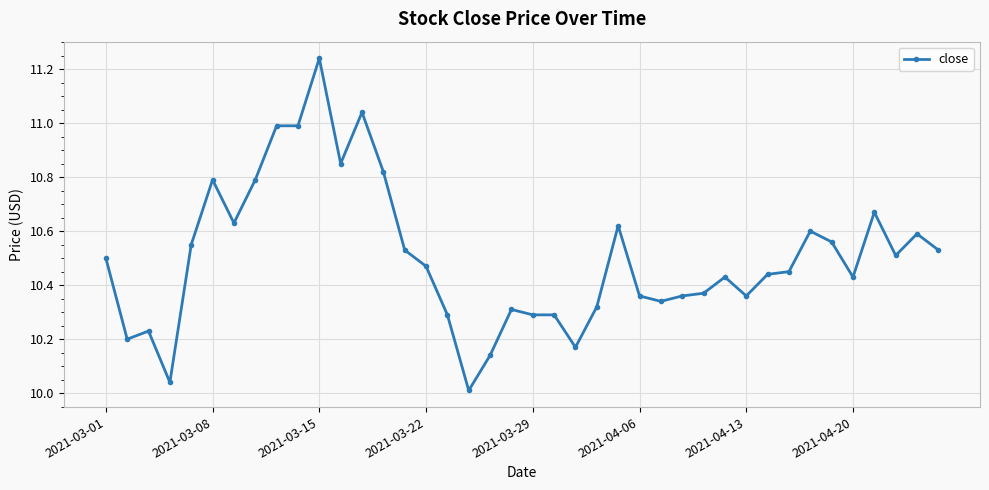

What is the sum of all values?

420.1